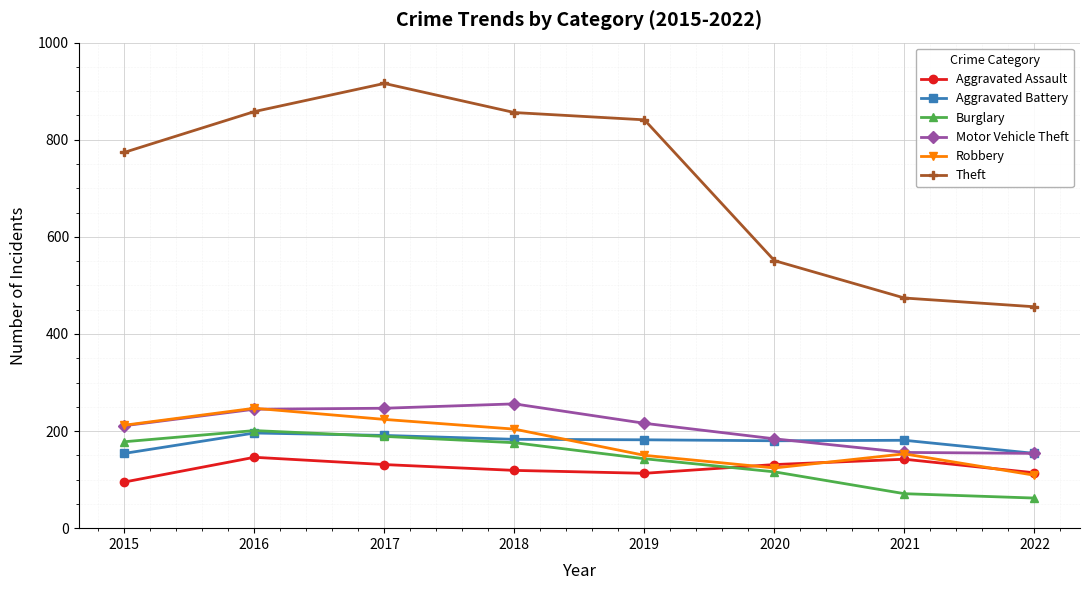

The Aggravated Assault series shows 113 at 2019. True or false?

True